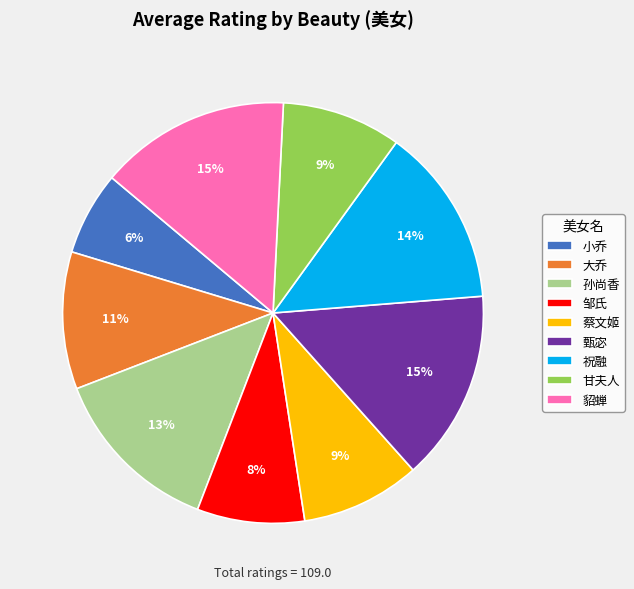

Approximately how many times larger is the value at 蔡文姬 compared to 孙尚香?

0.7